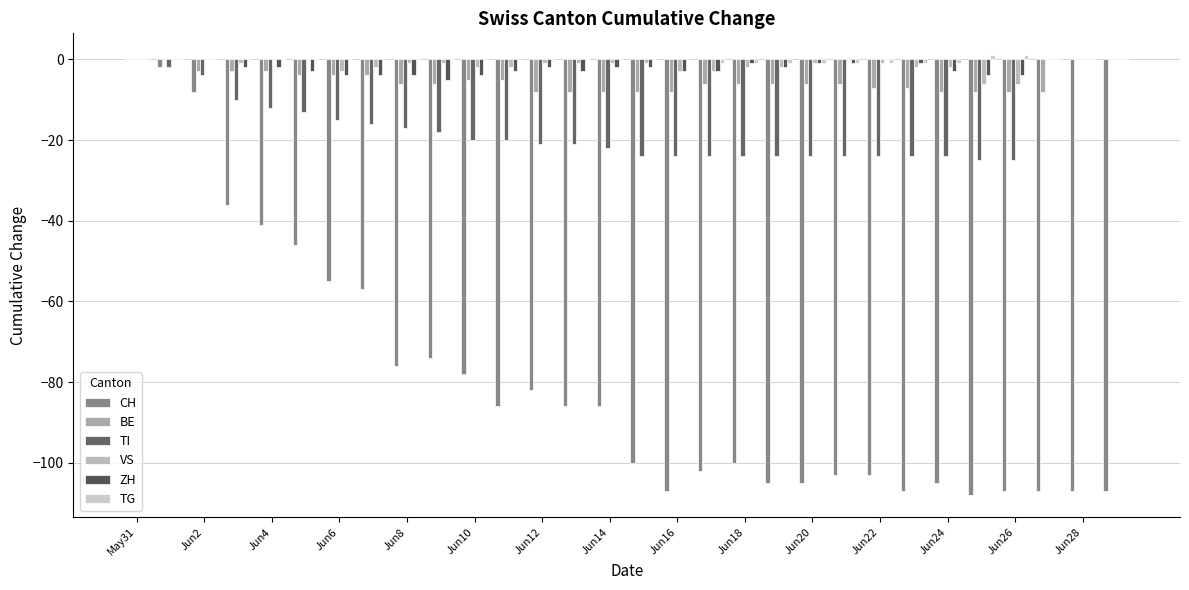

Count the number of categories in the chart.

30